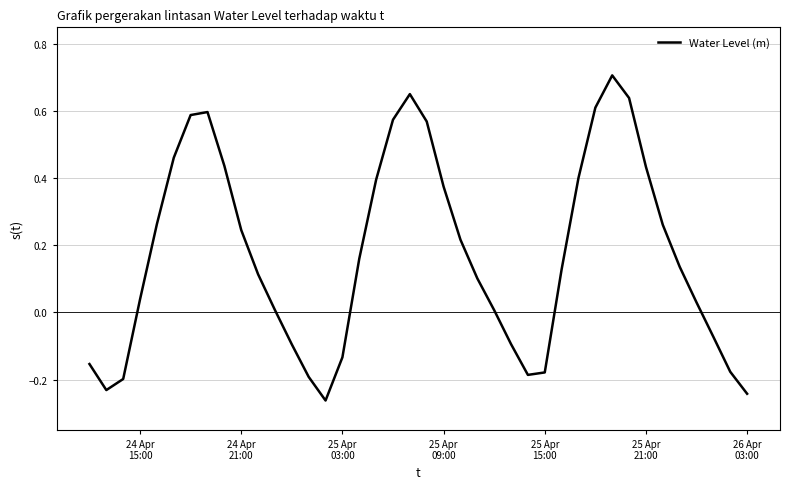

What is the difference between the maximum and minimum values?

1.0